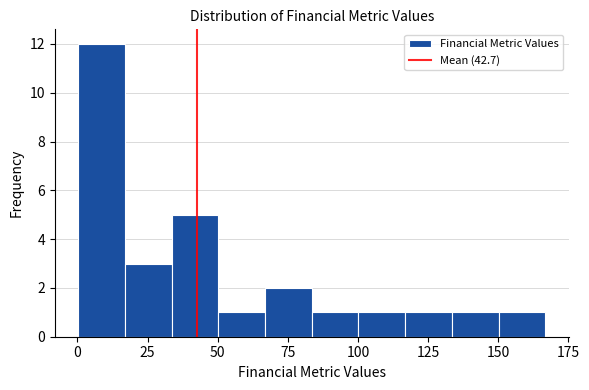

Read against the x-axis, roughly where is the centre of the tallest bar?

10